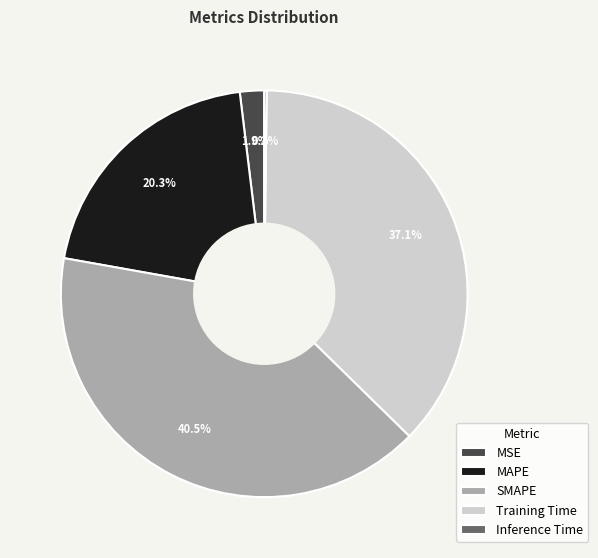

Does any single category account for the majority?

No